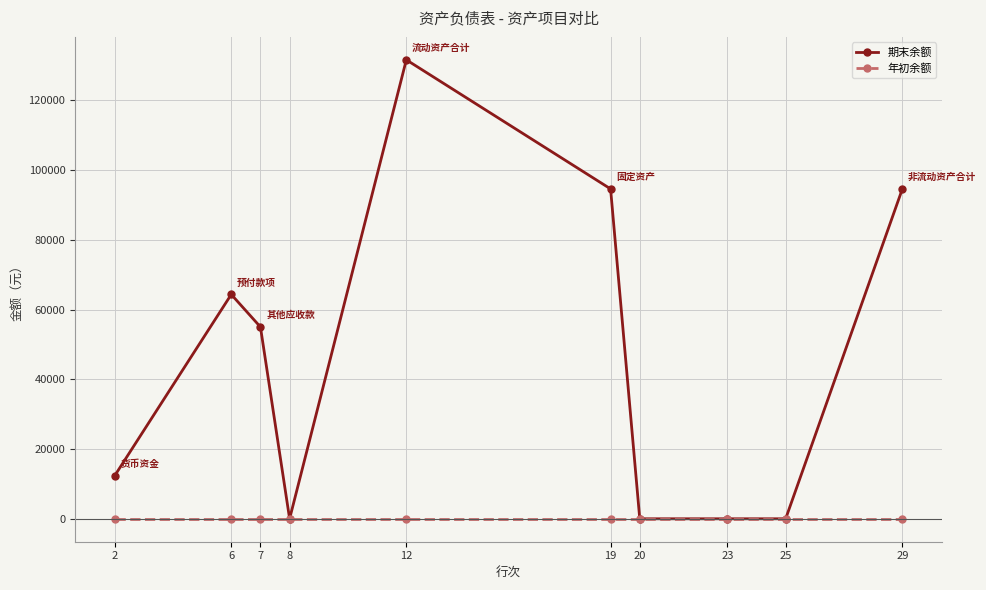

Which series changed the most between 6 and 8?

期末余额